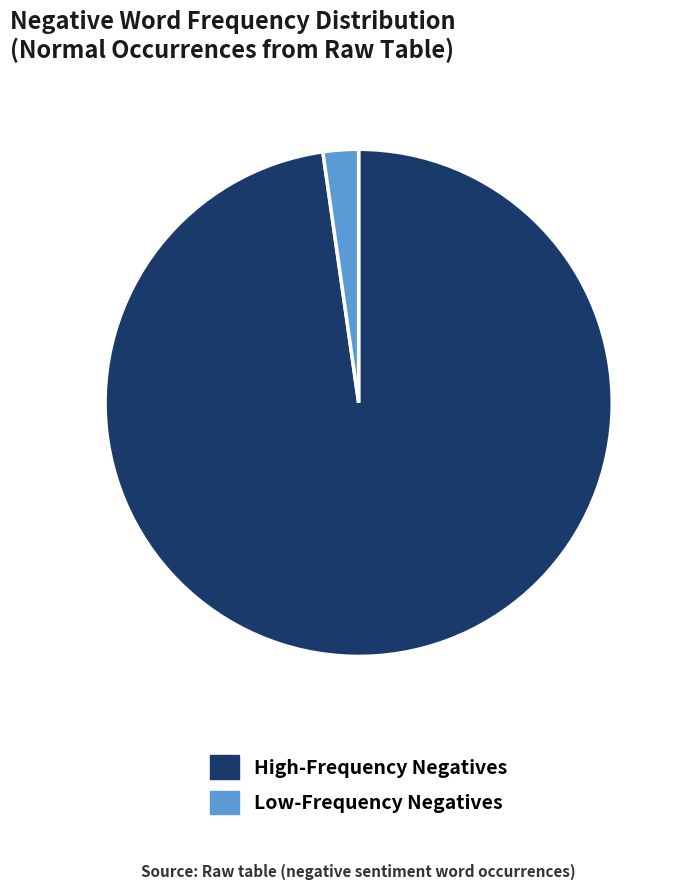

Combined, do Low-Frequency Negatives and High-Frequency Negatives account for over 50%?

Yes